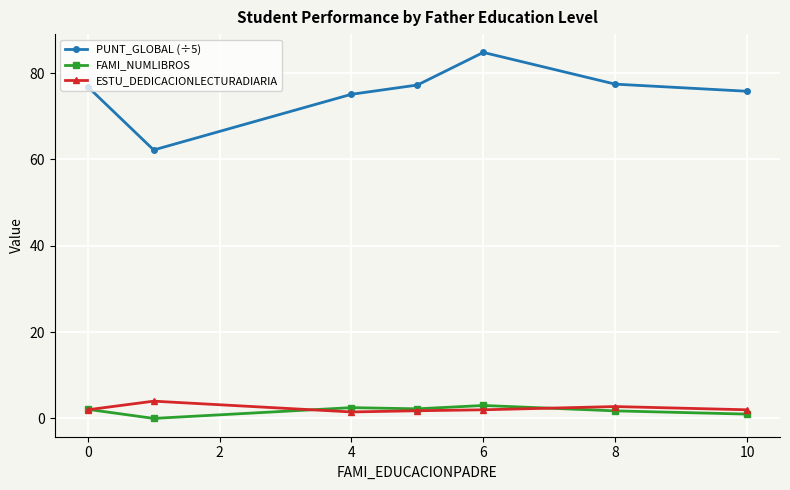

Which series has the widest spread of values?

PUNT_GLOBAL (÷5)